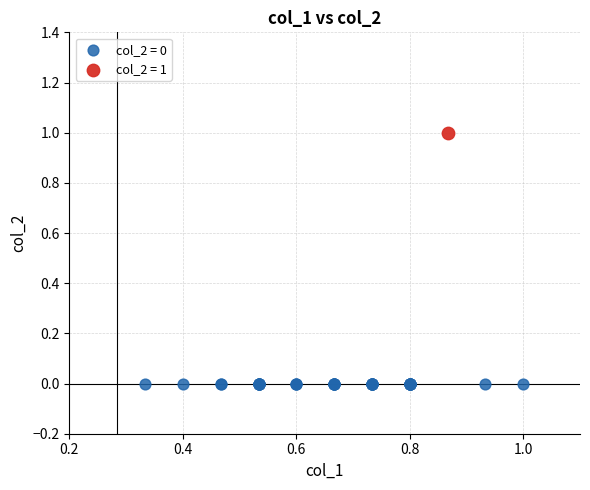

Which series contains the highest Y value?

col_2 = 1